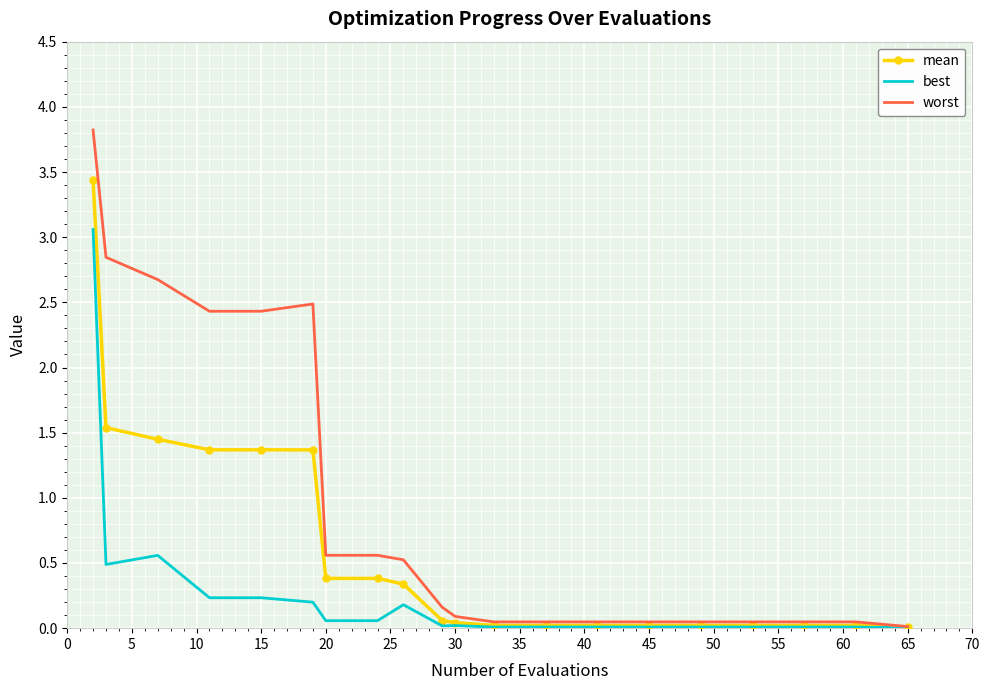

List the series in order of their overall mean, lowest first.

best, mean, worst